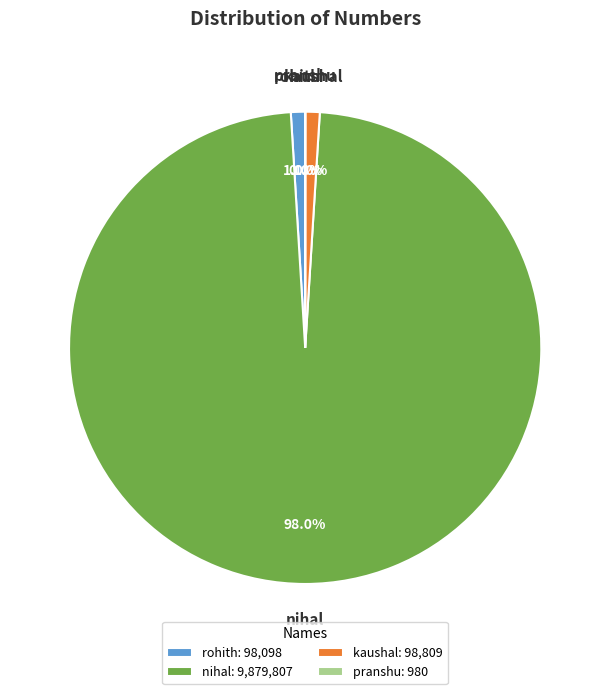

Is there any slice that represents more than half of the pie?

Yes